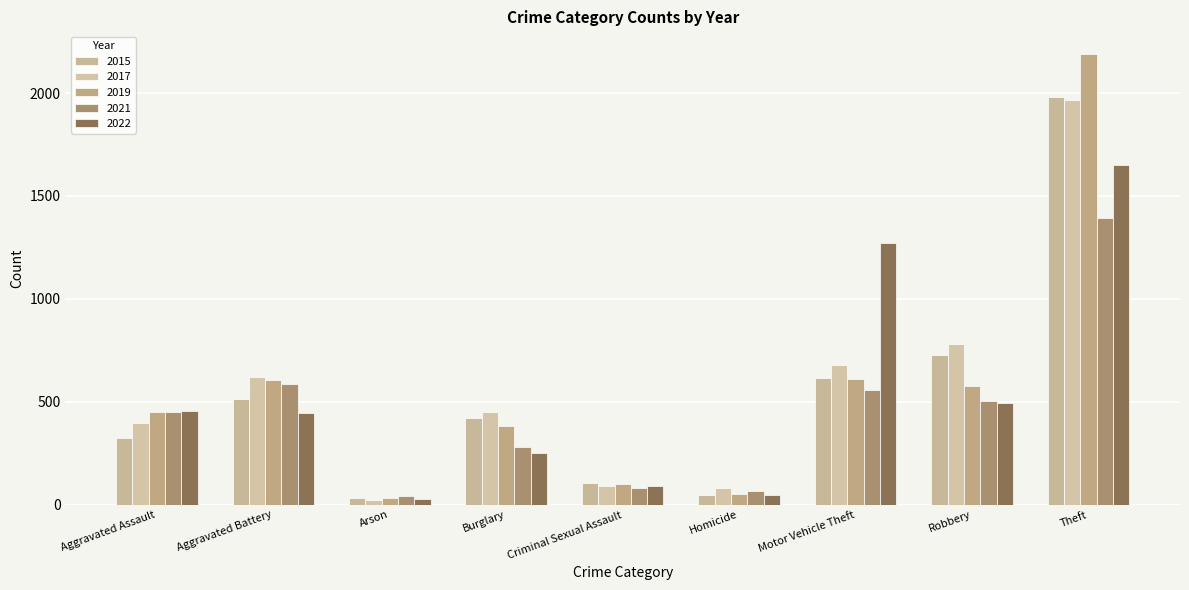

What is the sum of the 2015 values at Robbery and Arson?

761